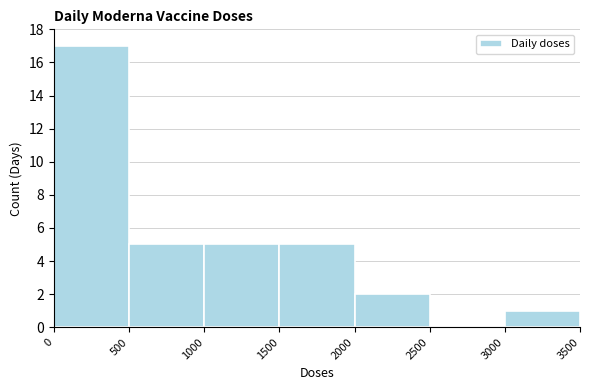

Which range on the x-axis has the tallest bar?

0 to 500